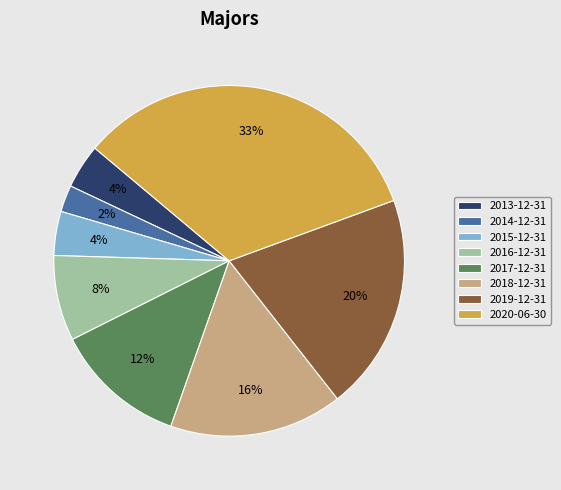

To the nearest percent, what is the difference between the largest and smallest slice percentages?

31%